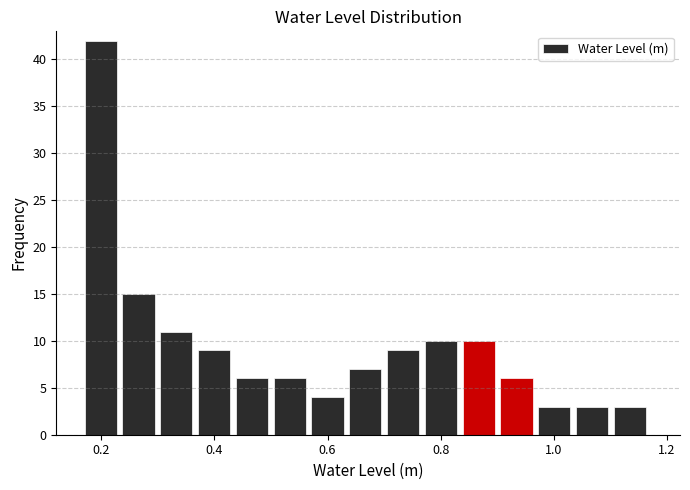

Around what value on the x-axis is the tallest bar? Give the approximate position of its centre, as read against the axis.

0.20